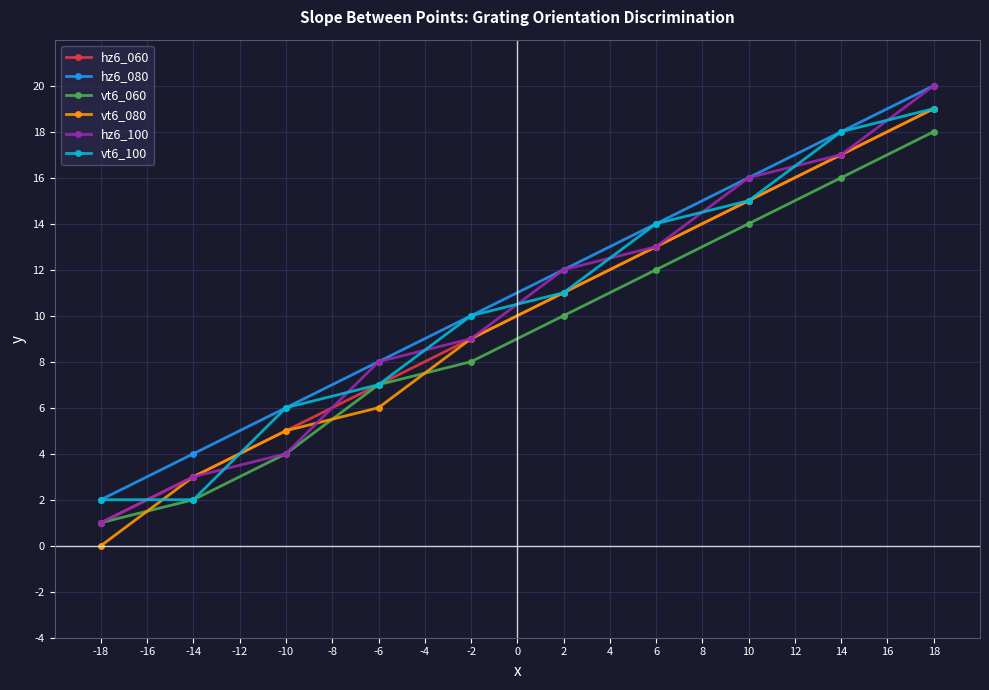

Between -6 and 18, which series saw the biggest shift?

vt6_080